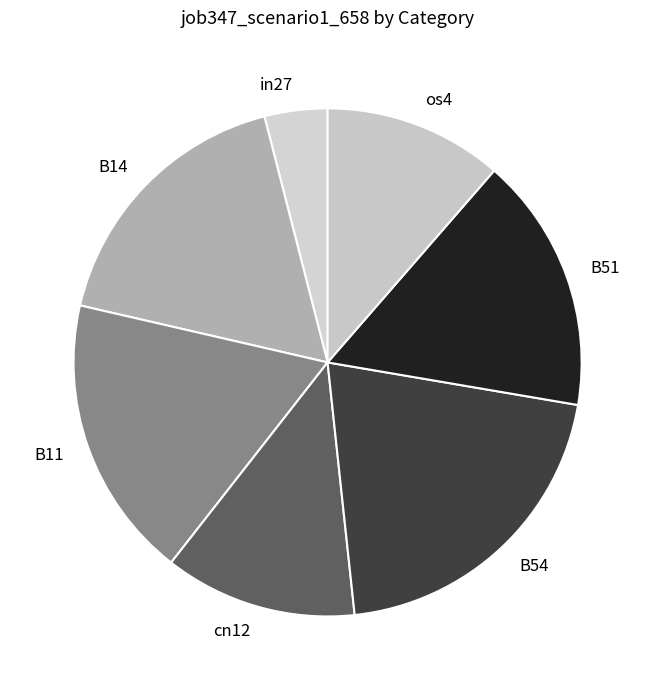

Is there any slice that represents more than half of the pie?

No